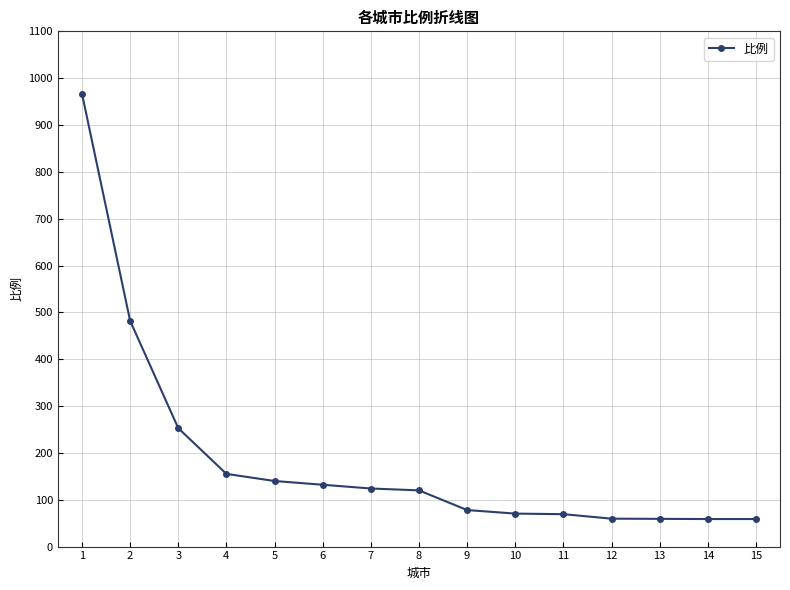

What is the difference between the values at 7 and 8?

4.0